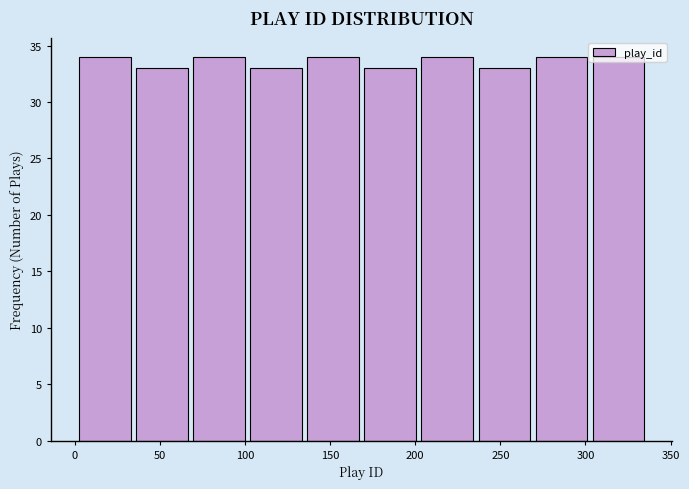

Reading left to right, transcribe this chart: for each bar, give the range it covers on the x-axis and its height. Neither the bar edges nor the heights are printed on the chart, so give them approximately, as read against the axes.

1.0 to 34.5: 34
34.5 to 68.0: 33
68.0 to 101.5: 34
101.5 to 135.0: 33
135.0 to 168.5: 34
168.5 to 202.0: 33
202.0 to 235.5: 34
235.5 to 269.0: 33
269.0 to 302.5: 34
302.5 to 336.0: 34